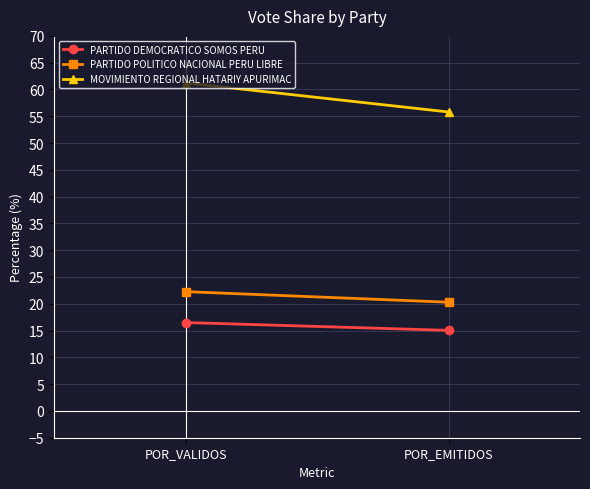

The PARTIDO DEMOCRATICO SOMOS PERU series shows 4.3 at POR_EMITIDOS. True or false?

False